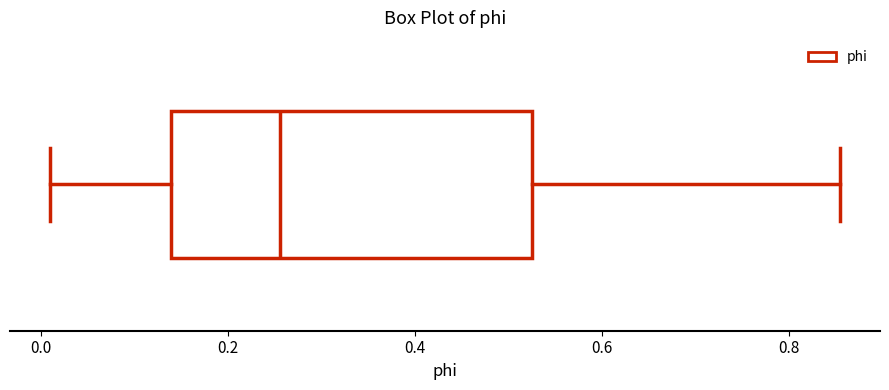

Read this box plot against the x-axis: the position of the median line, the range covered by the box, and the ends of both whiskers. The values are not printed on the chart, so give them approximately, as read against the axis.

median 0.26, box 0.14 to 0.52, whiskers 0.00 to 0.86